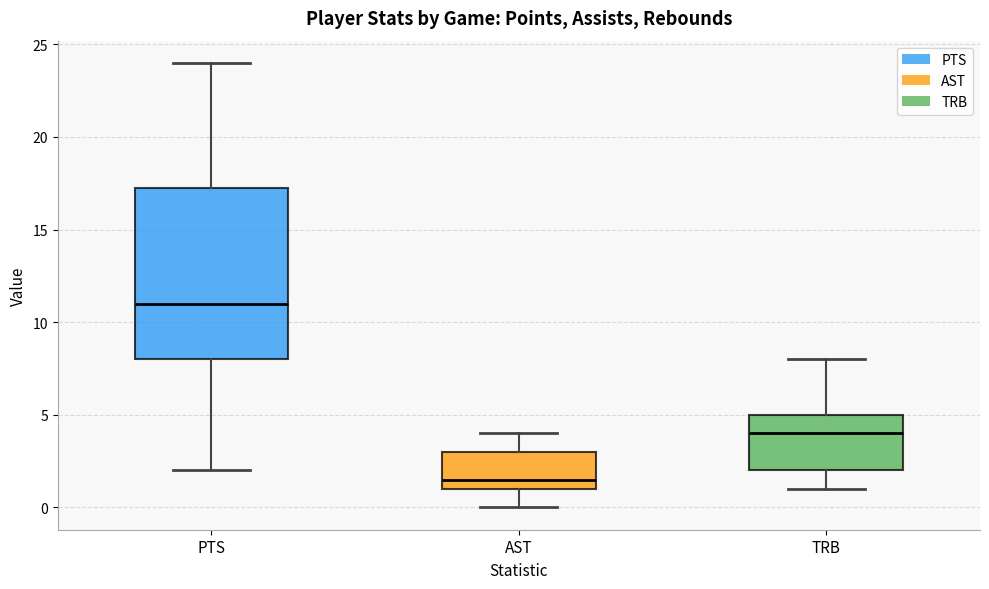

Reading left to right, read every box against the y-axis: the position of its median line, the range the box covers, and the ends of its whiskers. The values are not printed on the chart, so give them approximately, as read against the axis.

PTS: median 11.0, box 8.0 to 17.5, whiskers 2.0 to 24.0
AST: median 1.5, box 1.0 to 3.0, whiskers 0.0 to 4.0
TRB: median 4.0, box 2.0 to 5.0, whiskers 1.0 to 8.0